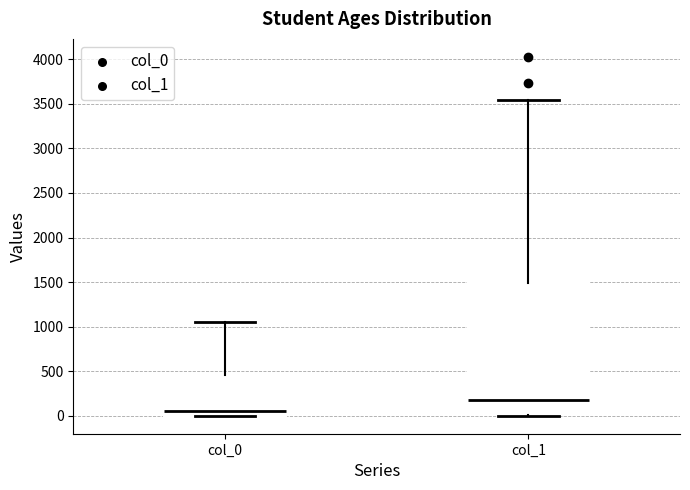

Reading left to right, transcribe this box plot: for each box, give where its median line is, the range the box spans, and where its two whiskers end, as read against the y-axis. The values are not printed on the chart, so give them approximately, as read against the axis.

col_0: median 50, box 0 to 450, whiskers 0 to 1050
col_1: median 200, box 0 to 1500, whiskers 0 to 3550